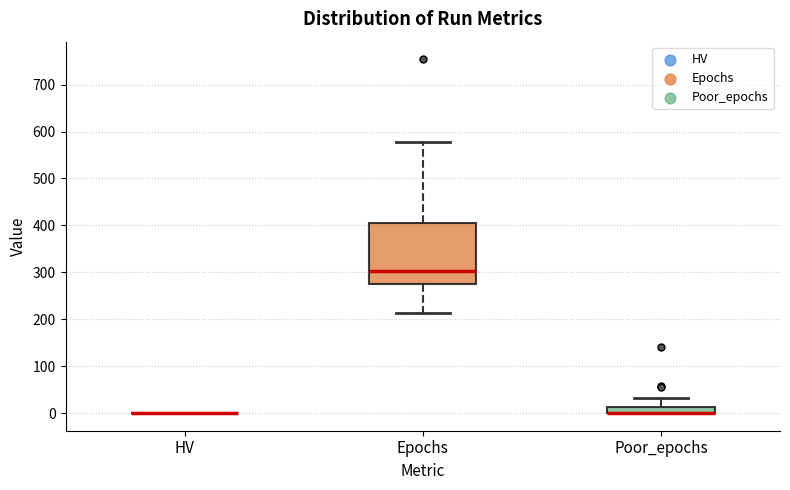

Which box is the tallest, from its lower edge to its upper edge?

Epochs